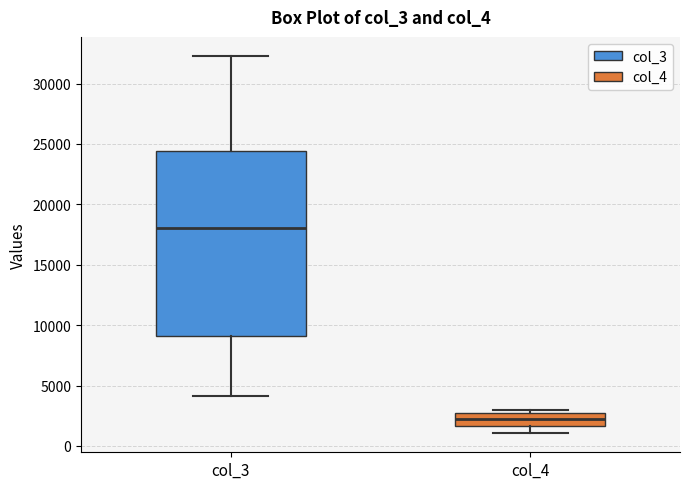

Which box is the tallest, from its lower edge to its upper edge?

col_3